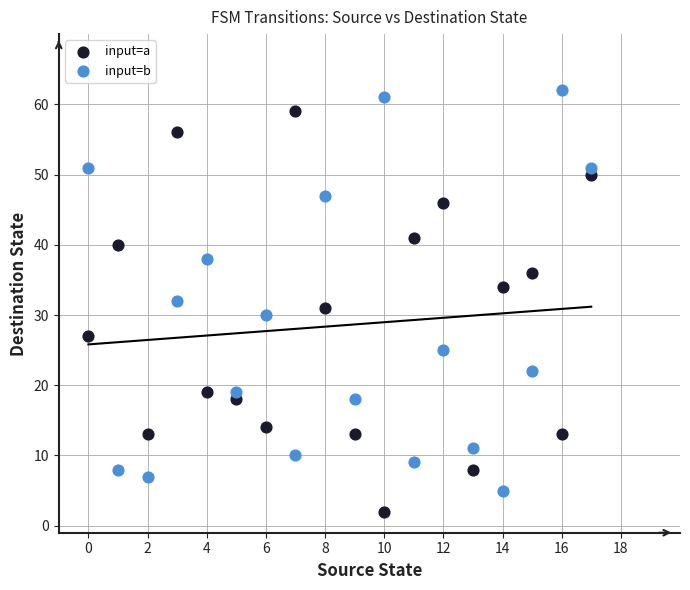

What are all the series names shown in the legend?

input=a, input=b